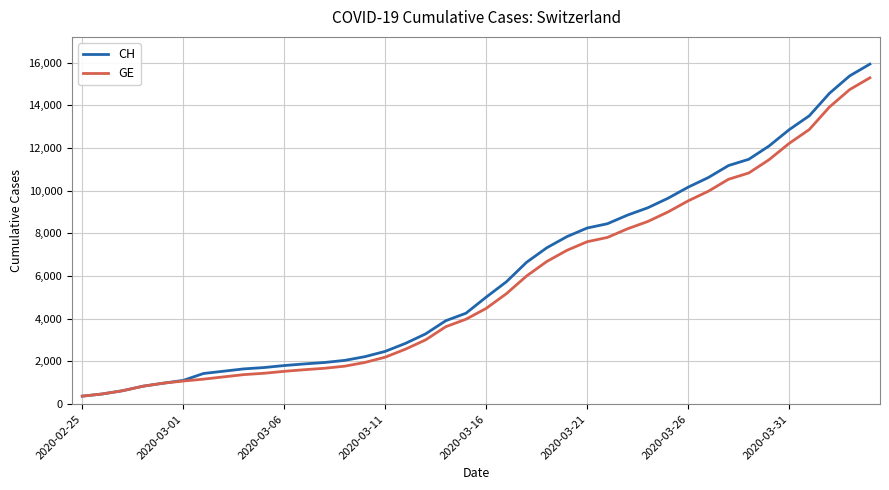

Which series has the largest range (max minus min)?

CH